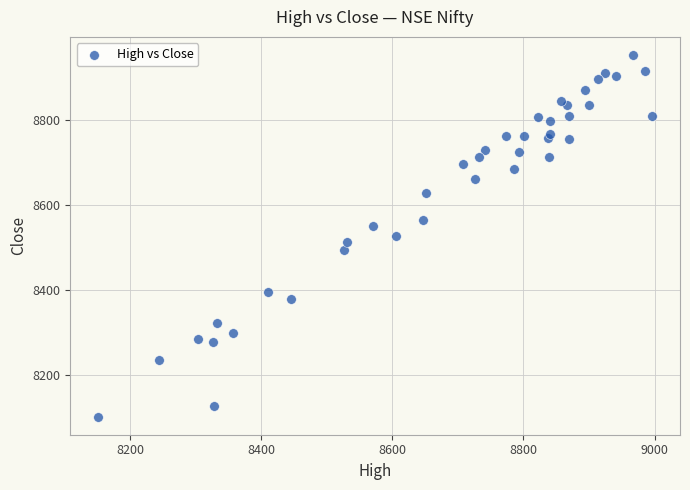

What is the range of X values (max minus min)?

845.4